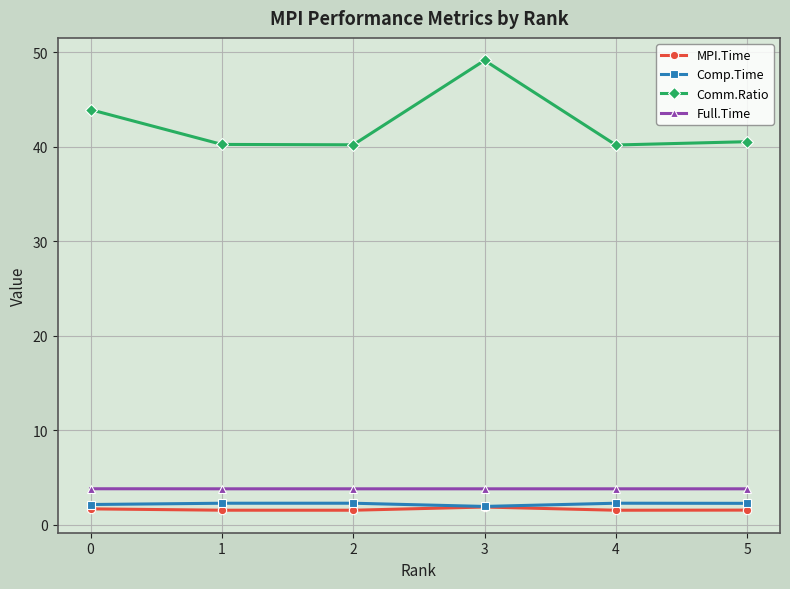

Does the chart have visible grid lines?

Yes